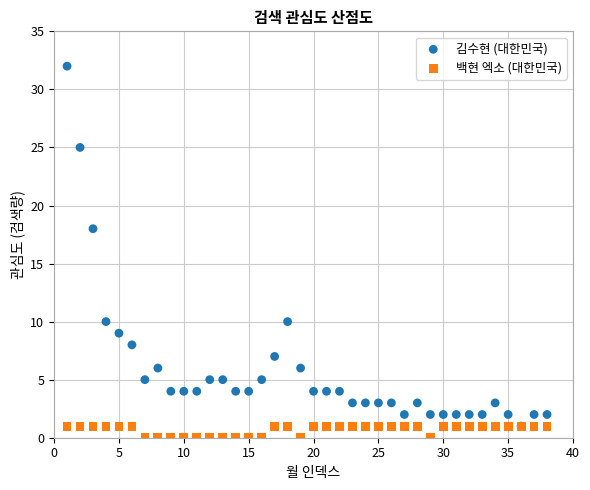

What are all the series names shown in the legend?

김수현 (대한민국), 백현 엑소 (대한민국)